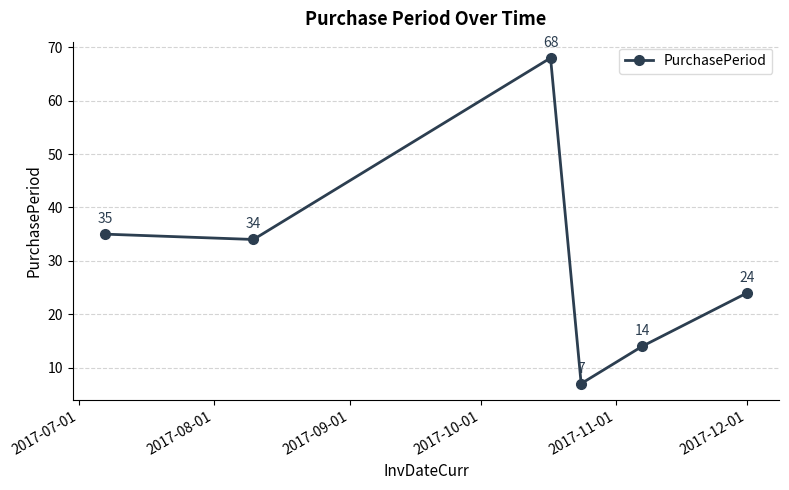

What is the value of the 3rd point from the left?

68